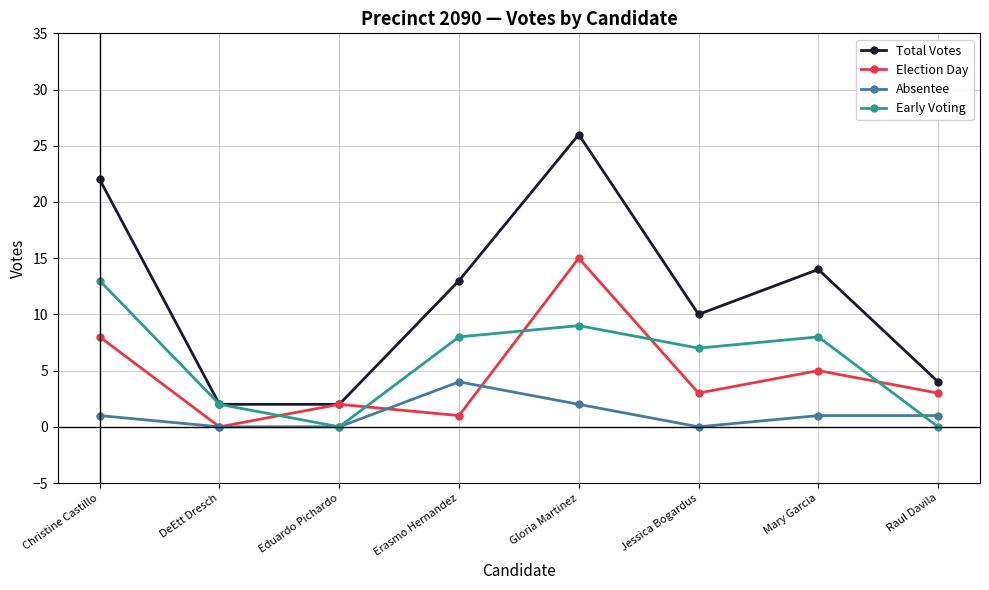

Which category has the highest value in the Total Votes series?

Gloria Martinez